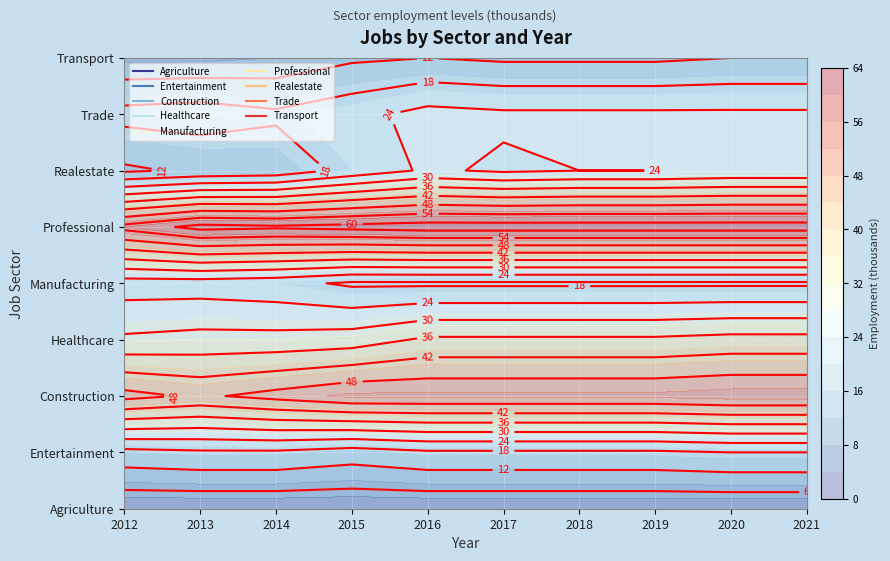

True or false: JobsHealthcare has a value of 62 at 2021.

False